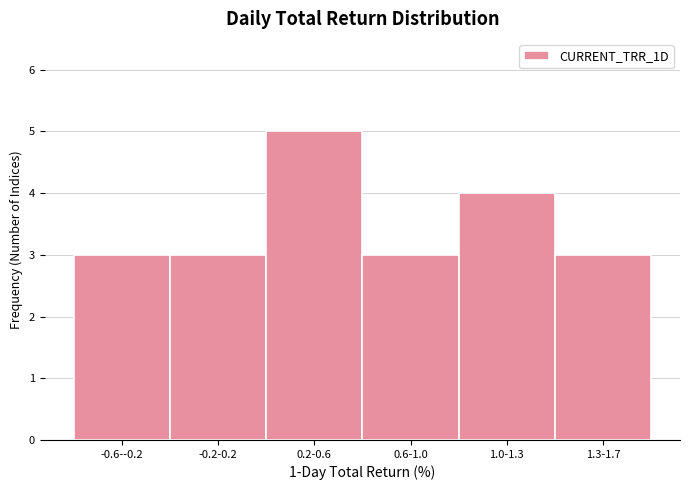

Reading right to left, list all the values displayed in this chart.

1.3-1.7=3	1.0-1.3=4	0.6-1.0=3	0.2-0.6=5	-0.2-0.2=3	-0.6--0.2=3